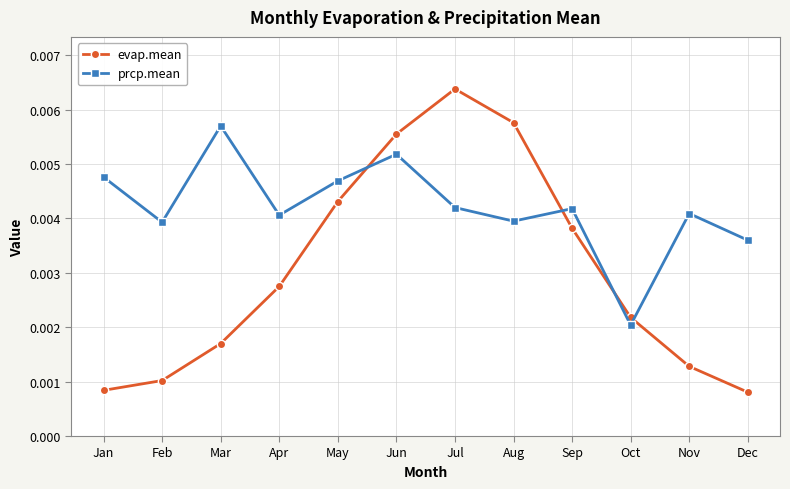

Is this an area chart (filled region under the line)?

No